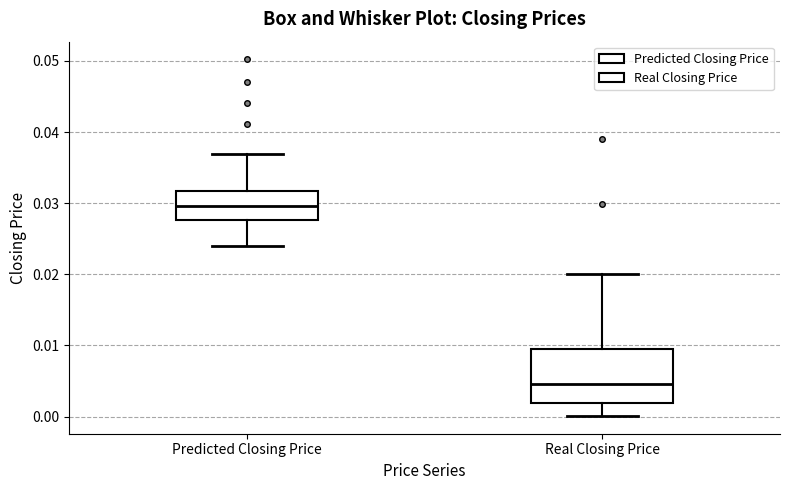

Which box's median line is the highest?

Predicted Closing Price